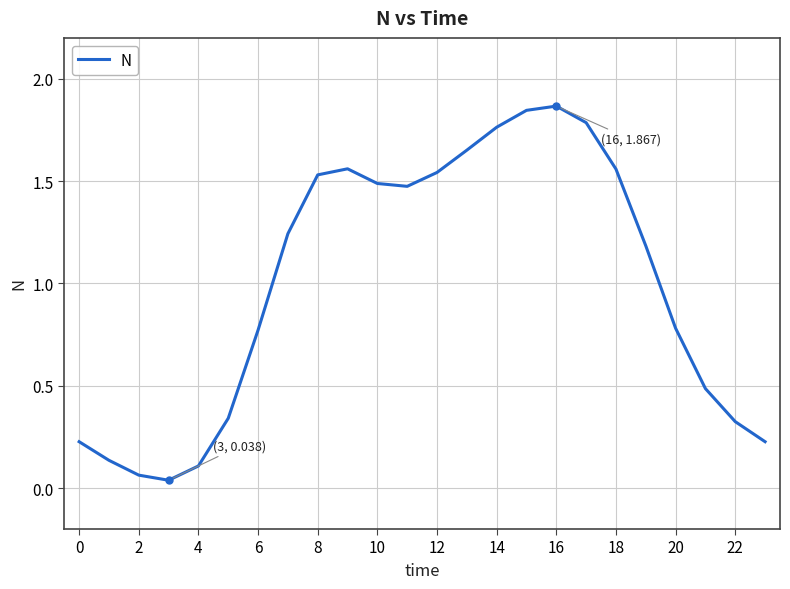

What is the difference between the maximum and minimum values?

1.8